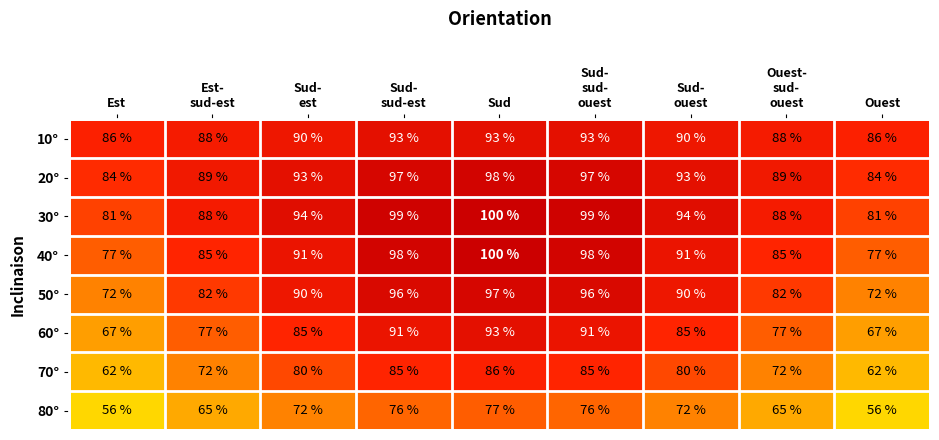

At which category does the chart reach its peak across all series?

Sud